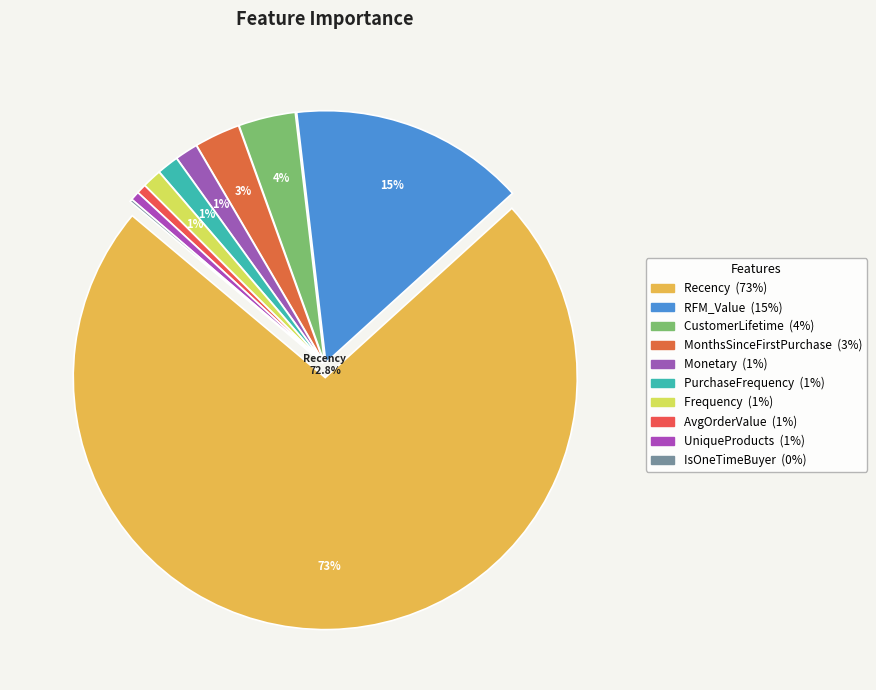

The AvgOrderValue slice represents 1% of the pie. True or false?

True